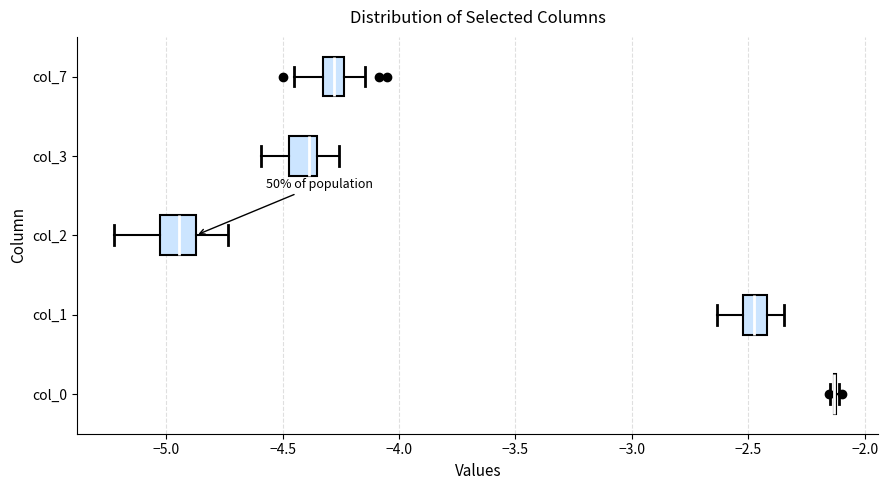

Reading bottom to top, read every box against the x-axis: the position of its median line, the range the box covers, and the ends of its whiskers. The values are not printed on the chart, so give them approximately, as read against the axis.

col_0: box collapsed to a line at -2.15, whiskers -2.15 to -2.10
col_1: median -2.50 (inside the box), box -2.50 to -2.40, whiskers -2.65 to -2.35
col_2: median -4.95, box -5.00 to -4.85, whiskers -5.25 to -4.75
col_3: median -4.40, box -4.45 to -4.35, whiskers -4.60 to -4.25
col_7: median -4.30, box -4.35 to -4.25, whiskers -4.45 to -4.15